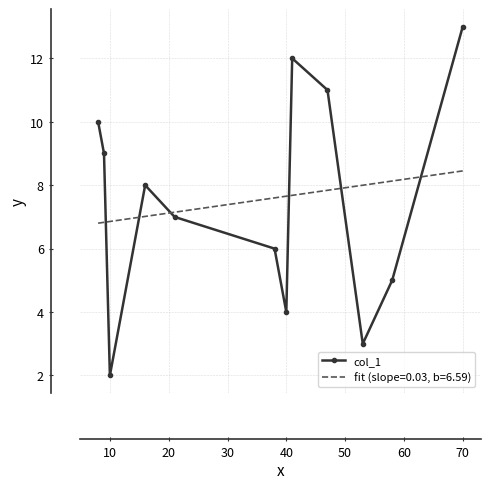

The value of col_1 at 40 is 4. True or false?

True